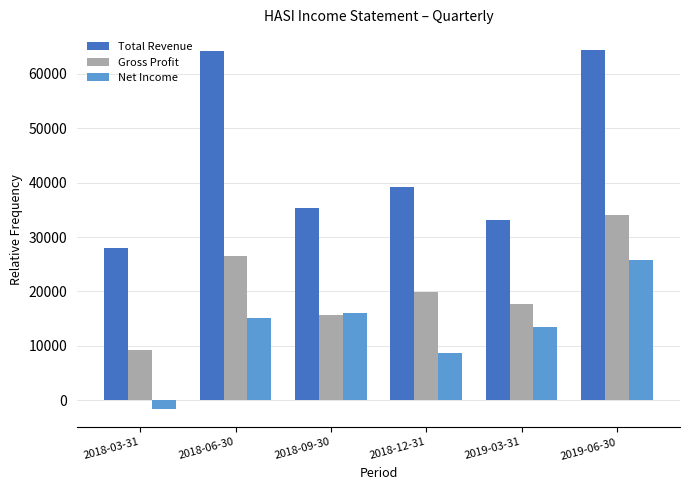

How many series are shown in this chart?

3